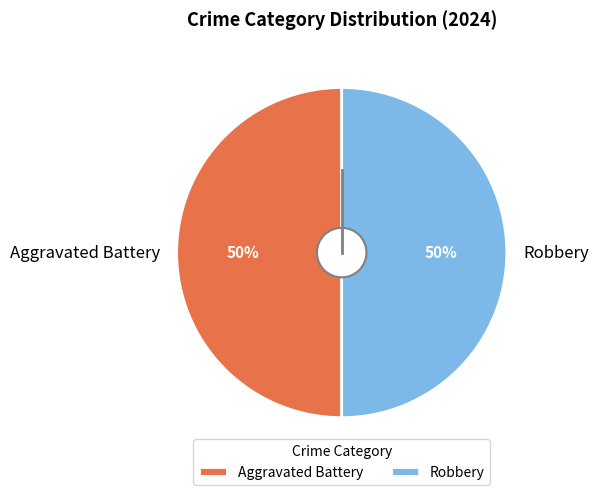

Count the number of slices in the pie.

2